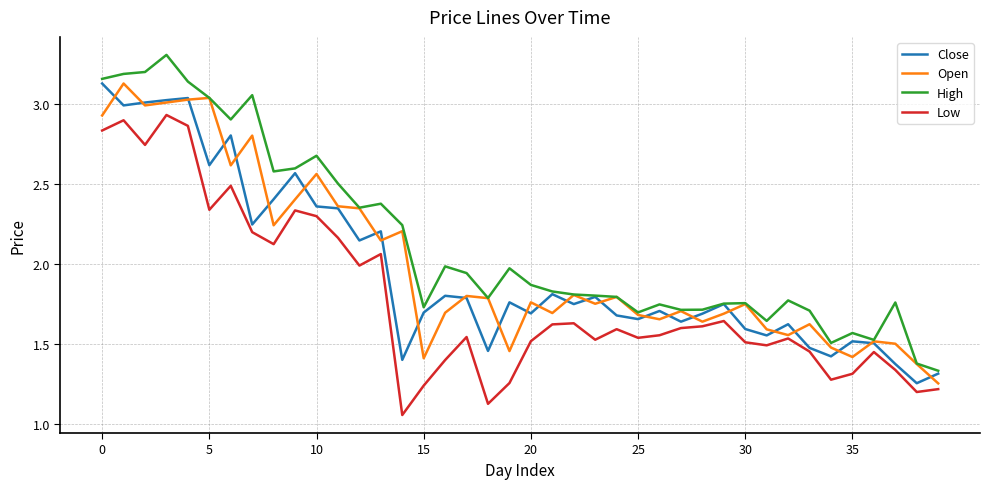

What is the maximum value for High?

3.3